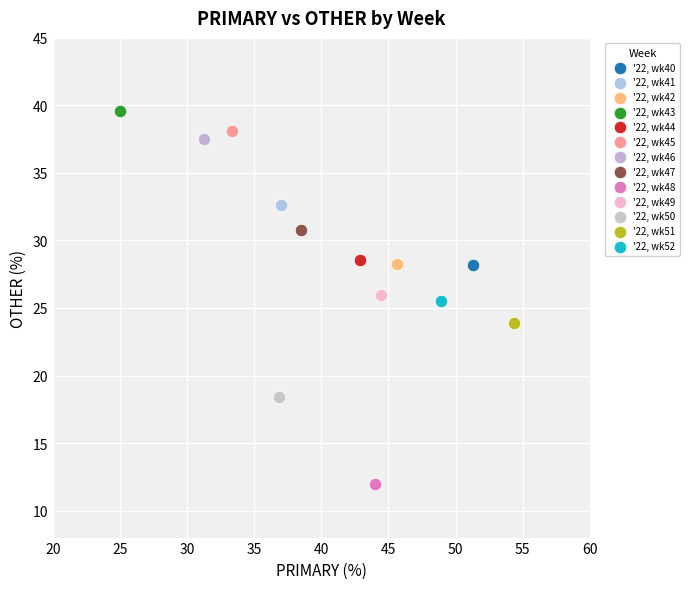

Which series contains the highest Y value?

'22, wk43